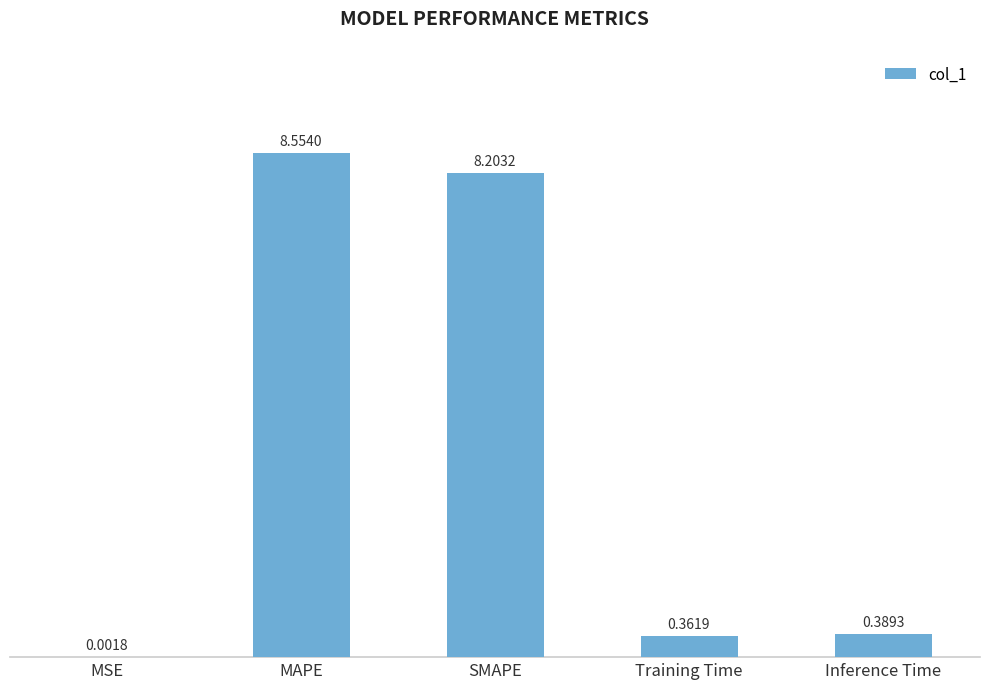

How many series are shown in this chart?

1